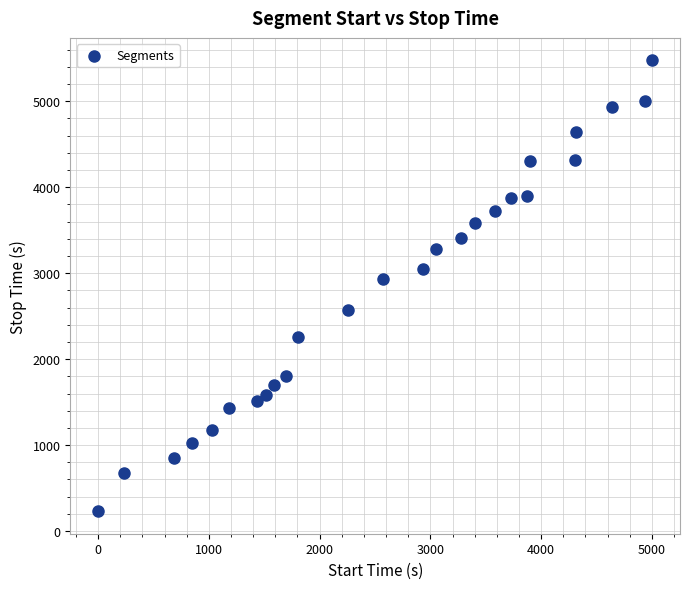

What is the range of Y values (max minus min)?

5244